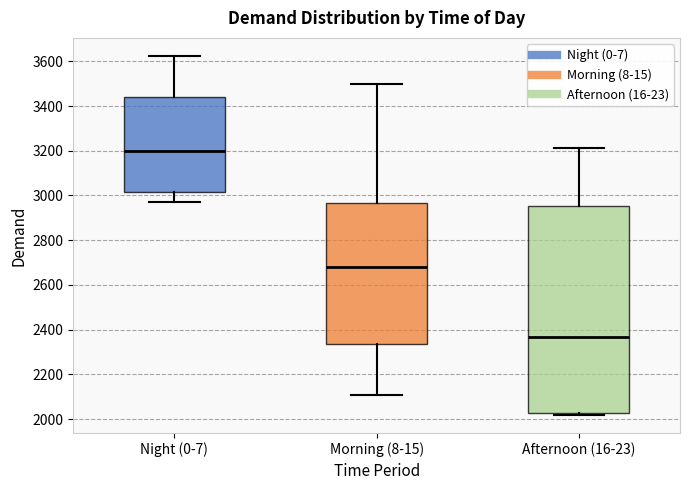

Reading left to right, read every box against the y-axis: the position of its median line, the range the box covers, and the ends of its whiskers. The values are not printed on the chart, so give them approximately, as read against the axis.

Night (0-7): median 3200, box 3020 to 3440, whiskers 2980 to 3620
Morning (8-15): median 2680, box 2340 to 2960, whiskers 2100 to 3500
Afternoon (16-23): median 2360, box 2020 to 2960, whiskers 2020 (just below the box's lower edge) to 3220